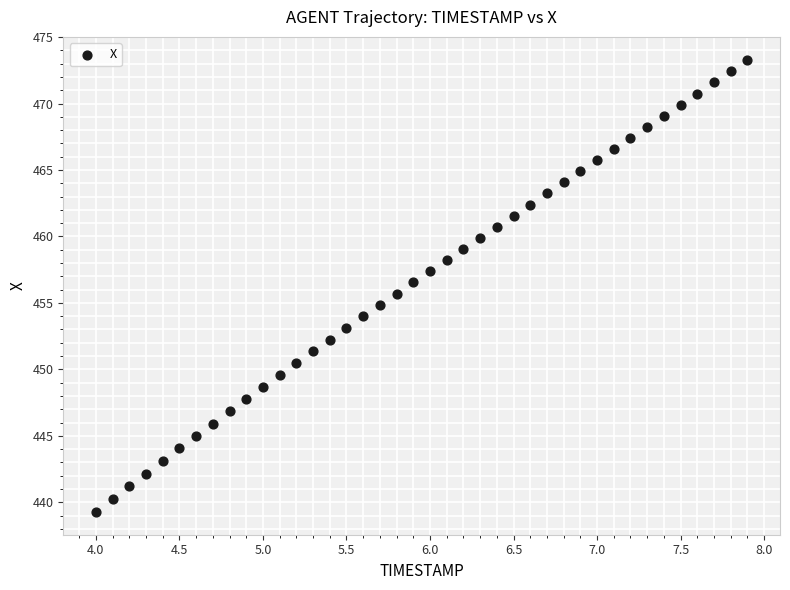

What is the range of Y values (max minus min)?

34.1